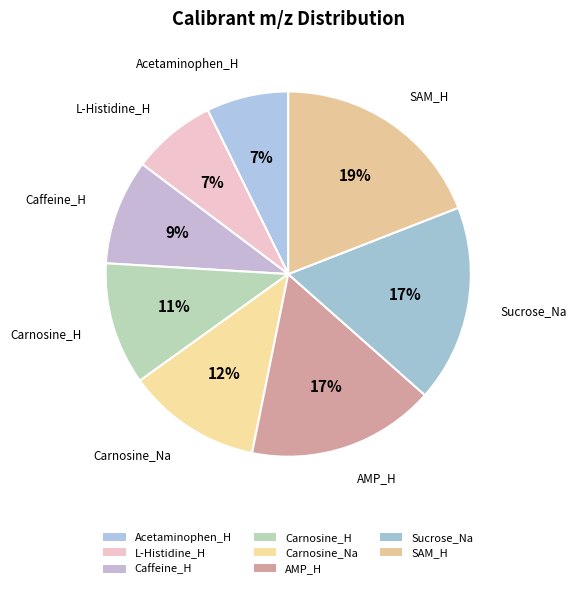

How many slices are in this pie chart?

8